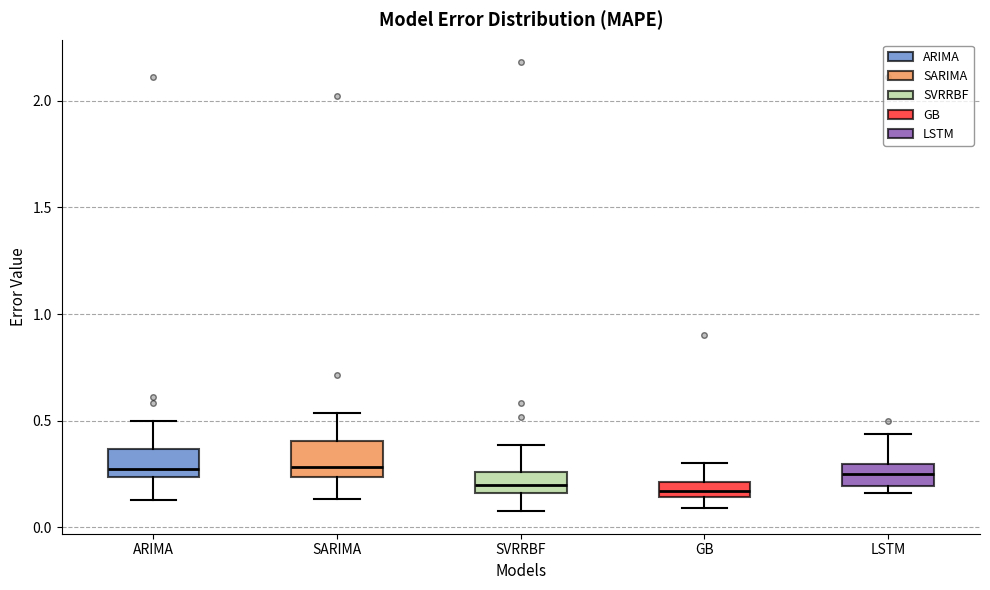

Where does the median line of the box for SVRRBF sit on the y-axis? The values are not printed on the chart, so give them approximately, as read against the axis.

0.20